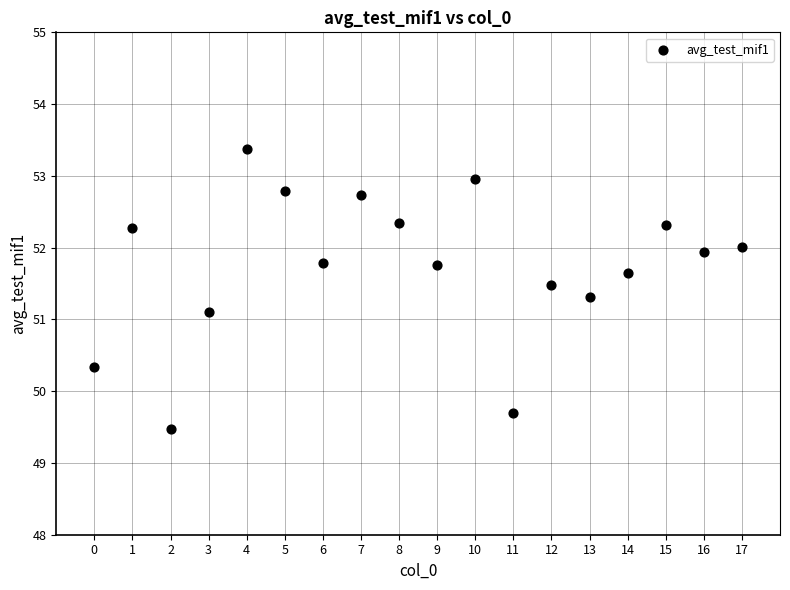

What is the range of X values (max minus min)?

17.0